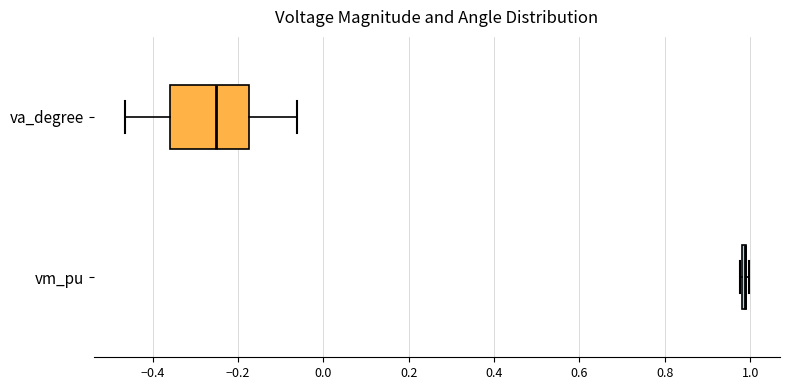

Comparing the boxes themselves (not the whiskers), which one is the widest?

va_degree